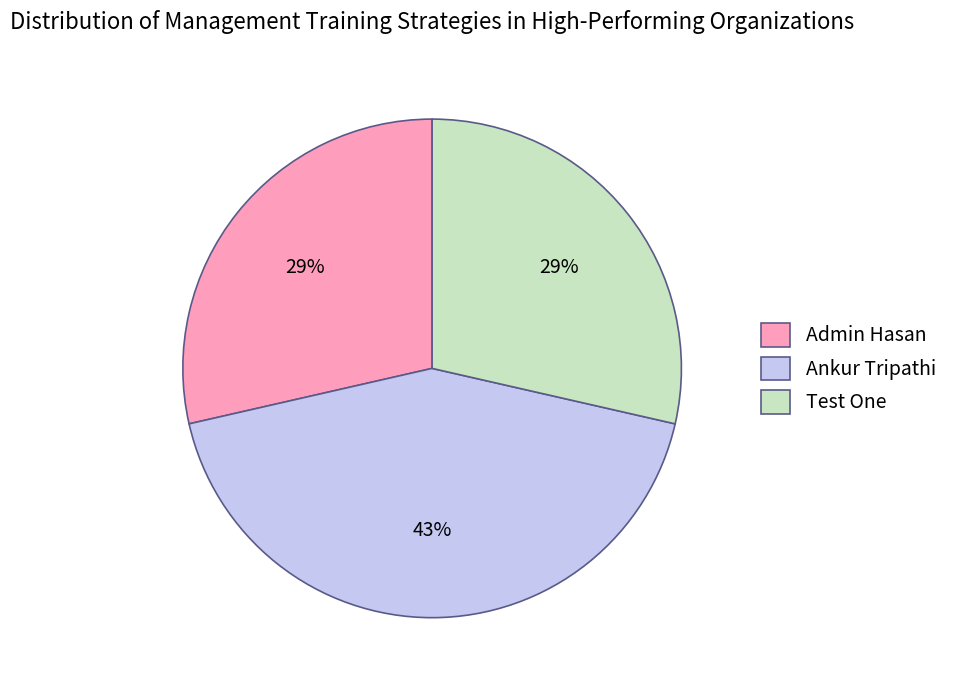

Is Admin Hasan the majority of the pie?

No